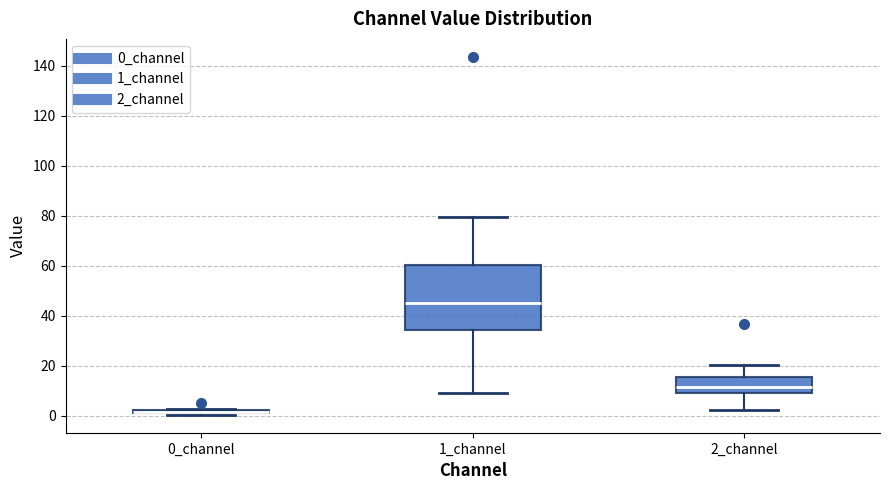

Reading left to right, transcribe this box plot: for each box, give where its median line is, the range the box spans, and where its two whiskers end, as read against the y-axis. The values are not printed on the chart, so give them approximately, as read against the axis.

0_channel: box collapsed to a line at 2, whiskers 0 to 2
1_channel: median 46, box 34 to 60, whiskers 10 to 80
2_channel: median 12, box 8 to 16, whiskers 2 to 20